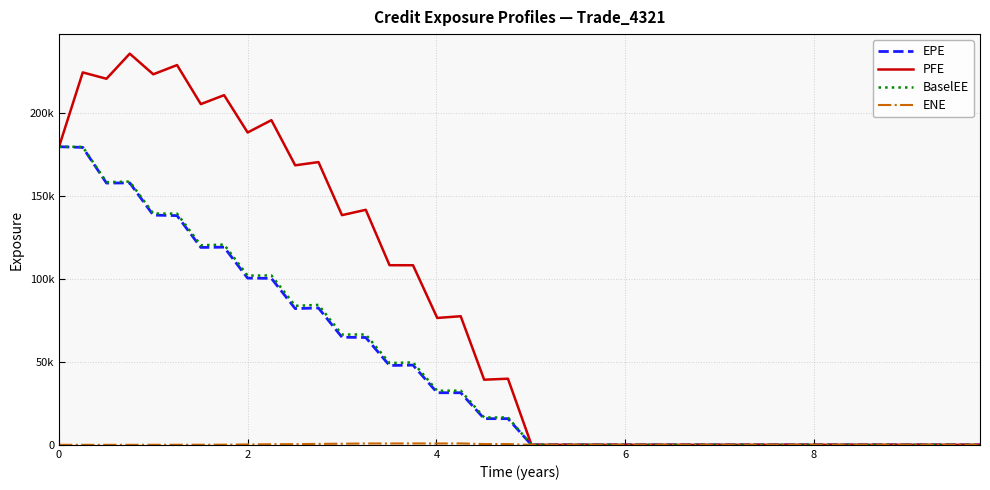

Is this an area chart (filled region under the line)?

No